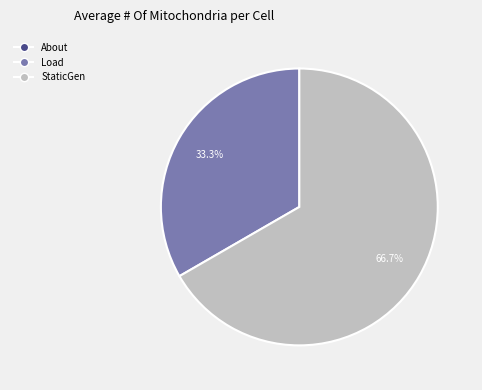

To the nearest percent, what is the difference between the Load and StaticGen slice percentages?

33%